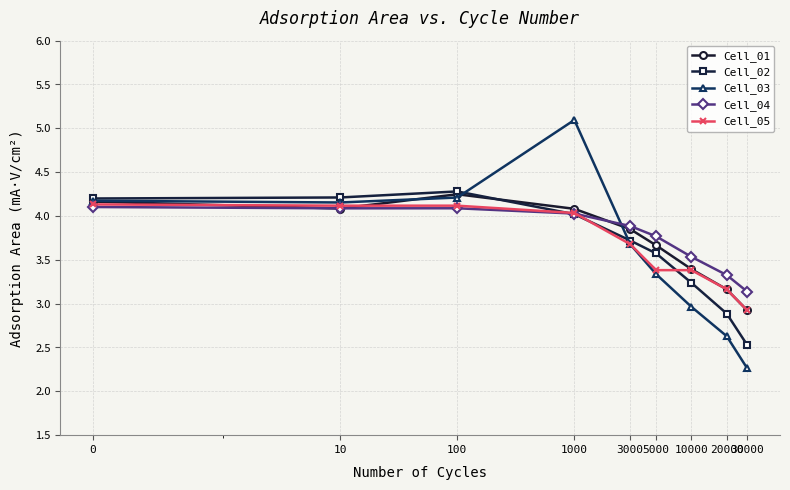

In Cell_02, how many points are higher than both neighbors (excluding endpoints)?

1